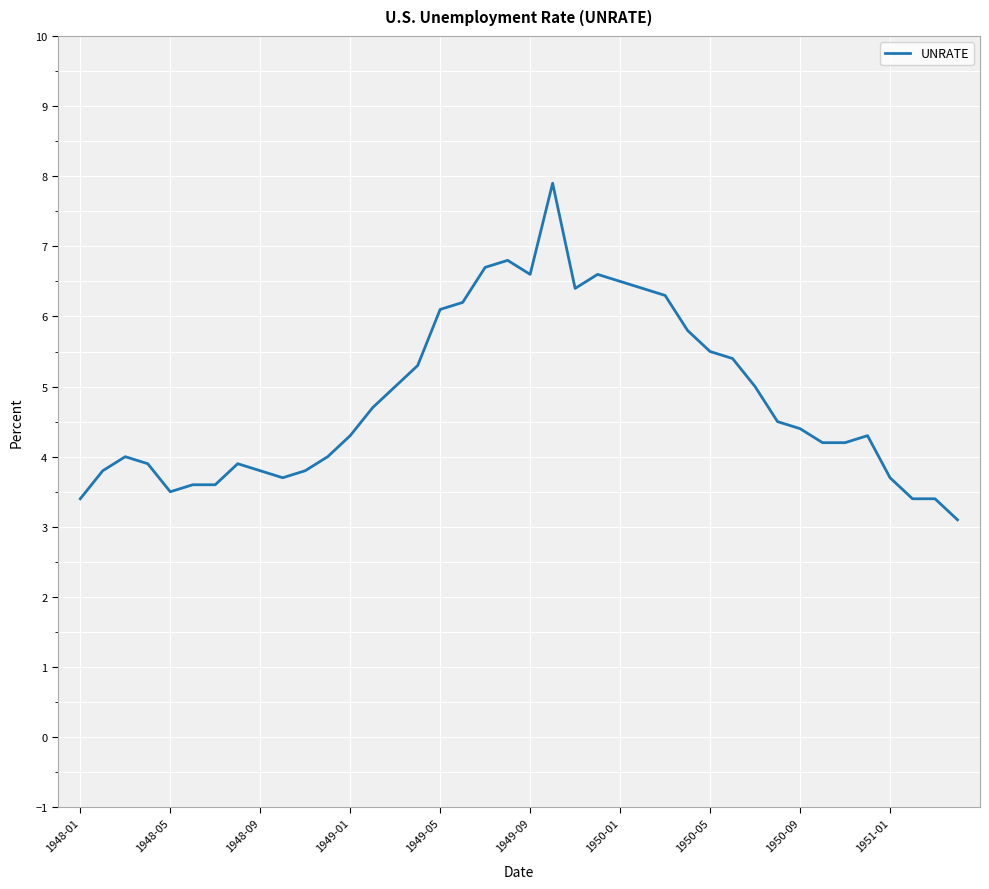

What is the difference between the maximum and minimum values?

4.8